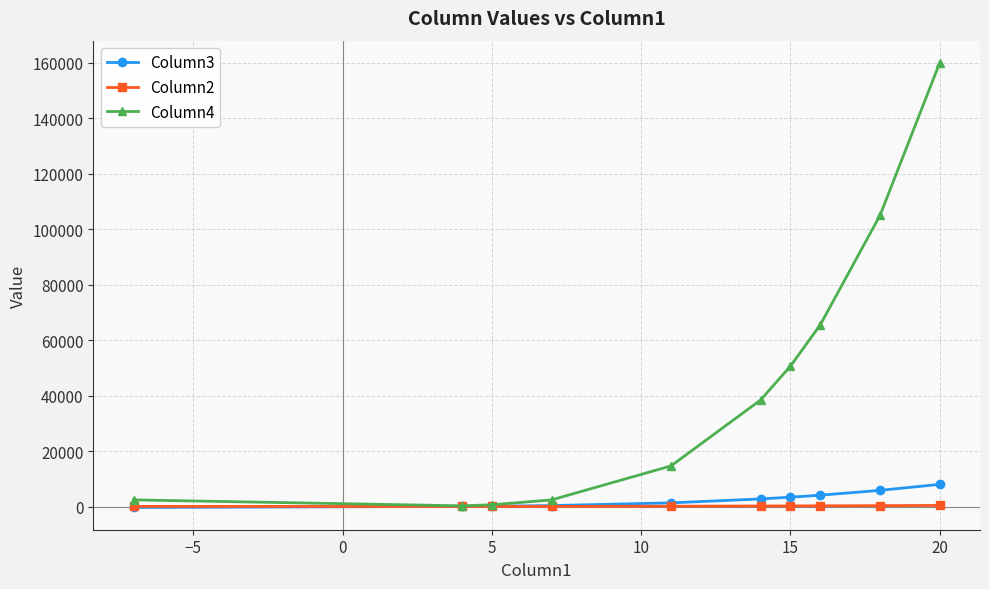

At how many categories does at least one series exceed 146895?

1